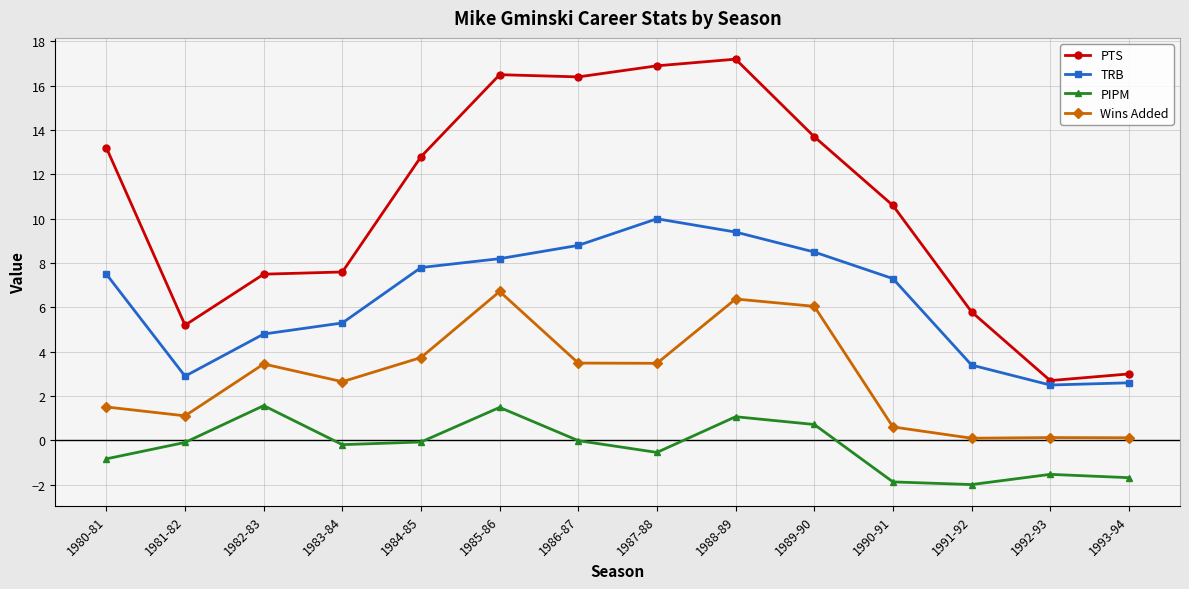

Where is PTS nearest to the value 9?

1983-84